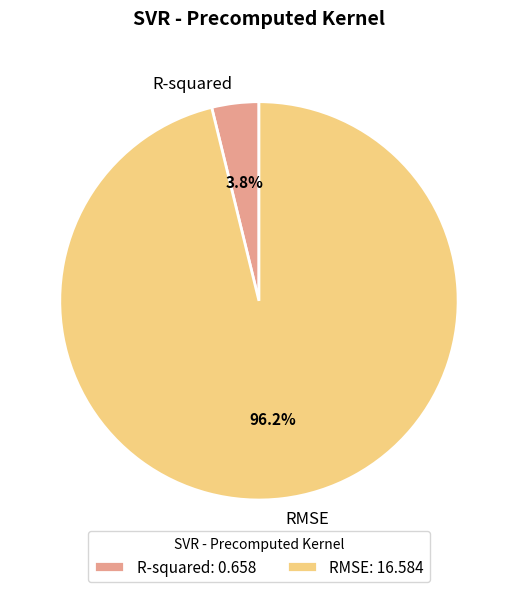

Count the number of slices in the pie.

2